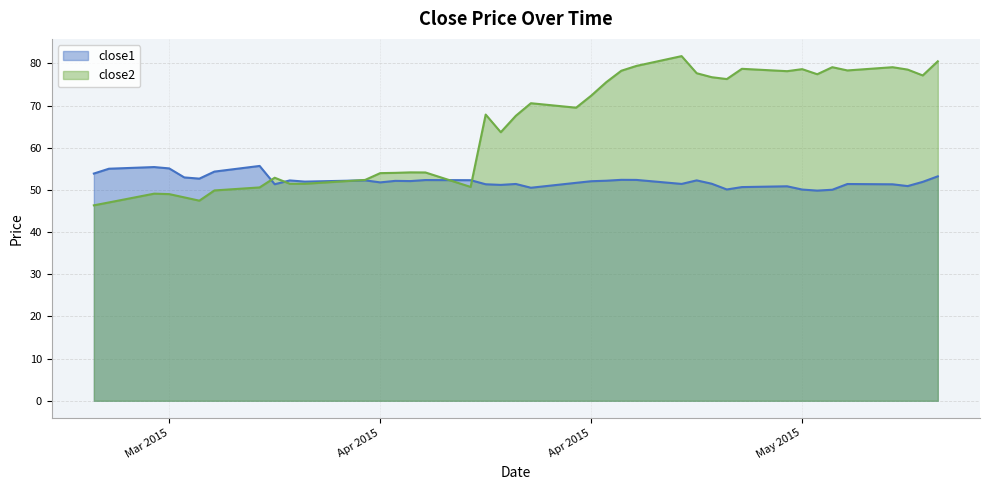

Does the chart have visible grid lines?

Yes